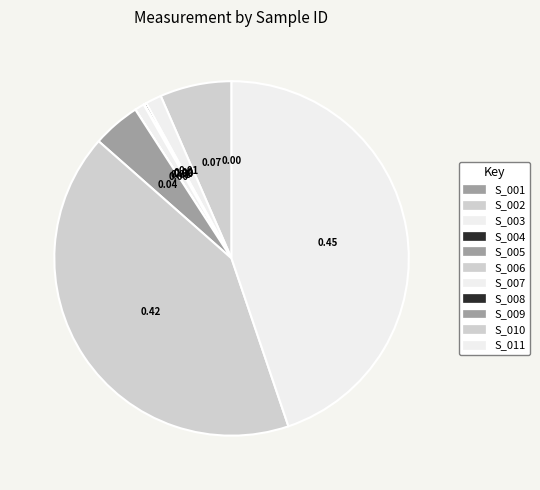

Rank the categories by value from highest to lowest.

S_011, S_010, S_002, S_009, S_003, S_007, S_004, S_006, S_005, S_001, S_008